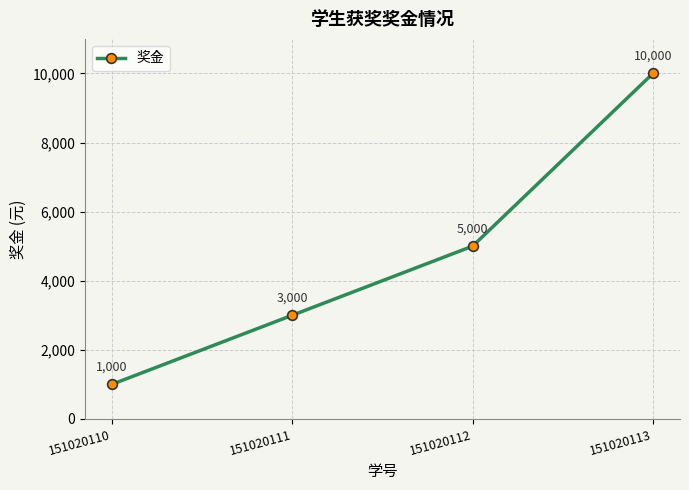

True or false: the data shows 10000 at 151020113.

True